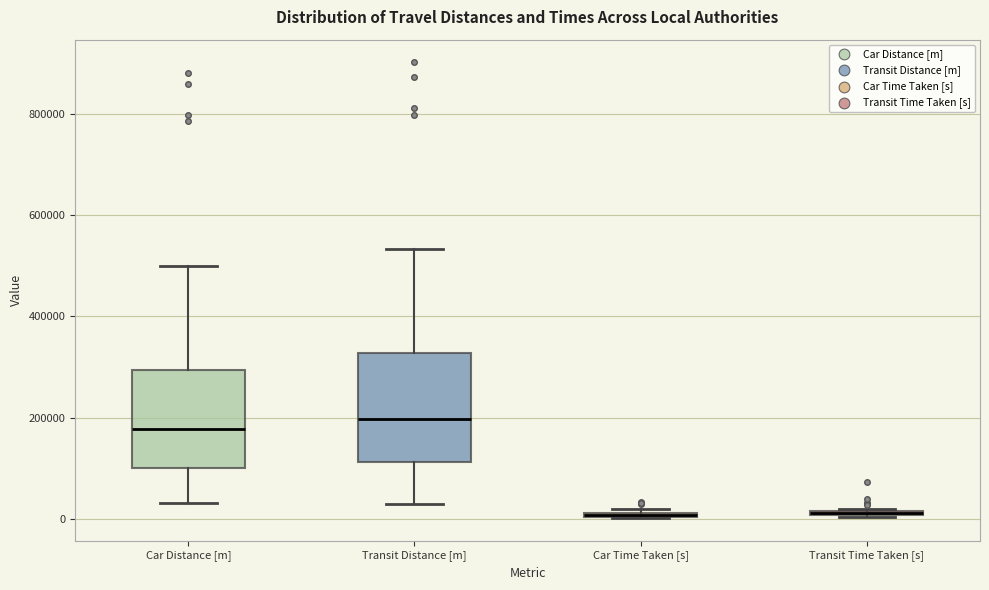

Where is the upper edge of the box for Transit Time Taken [s] on the y-axis? The values are not printed on the chart, so give them approximately, as read against the axis.

20000